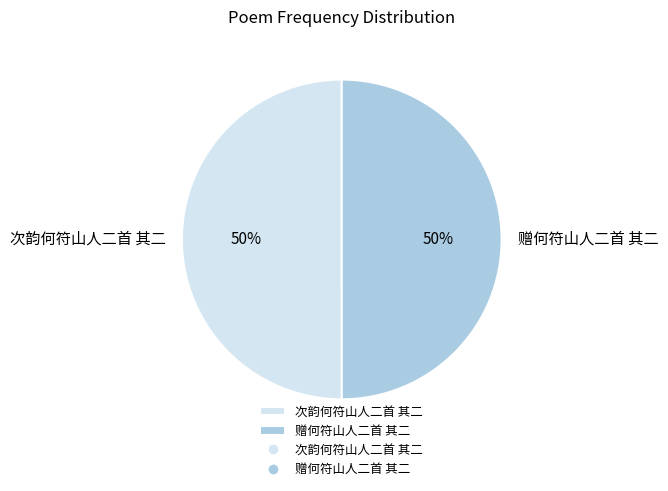

What is the ratio of the value at 赠何符山人二首 其二 to the value at 次韵何符山人二首 其二?

1.0